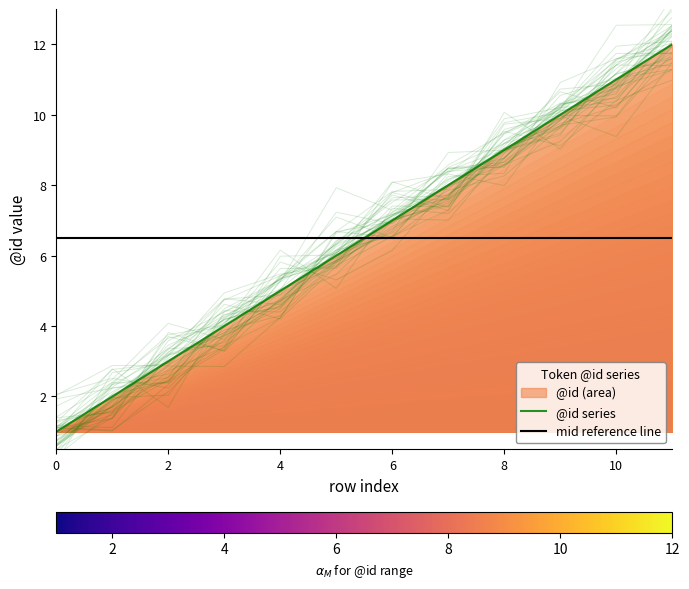

How many distinct data groups are displayed?

1